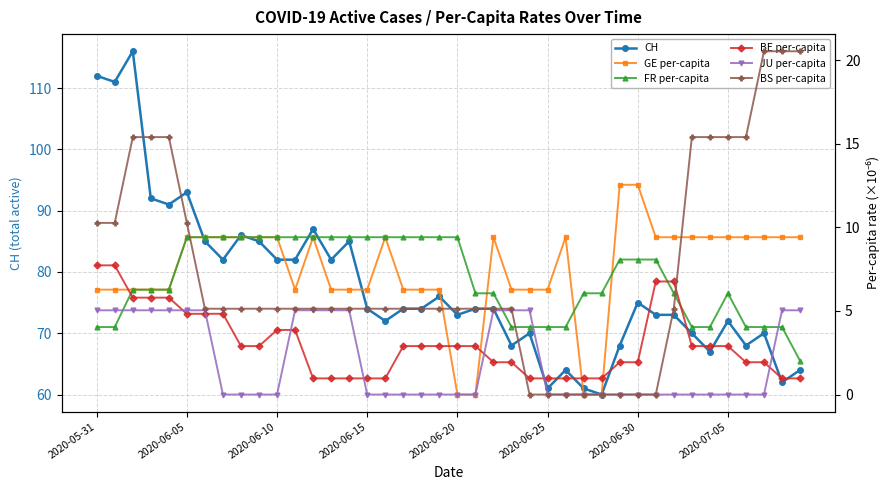

What is the lowest value of the CH series?

60